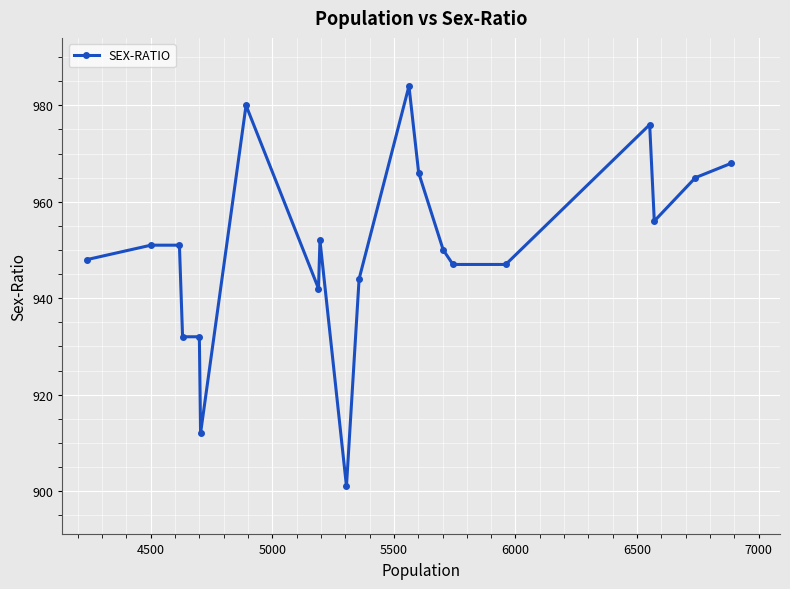

What is the average value?

950